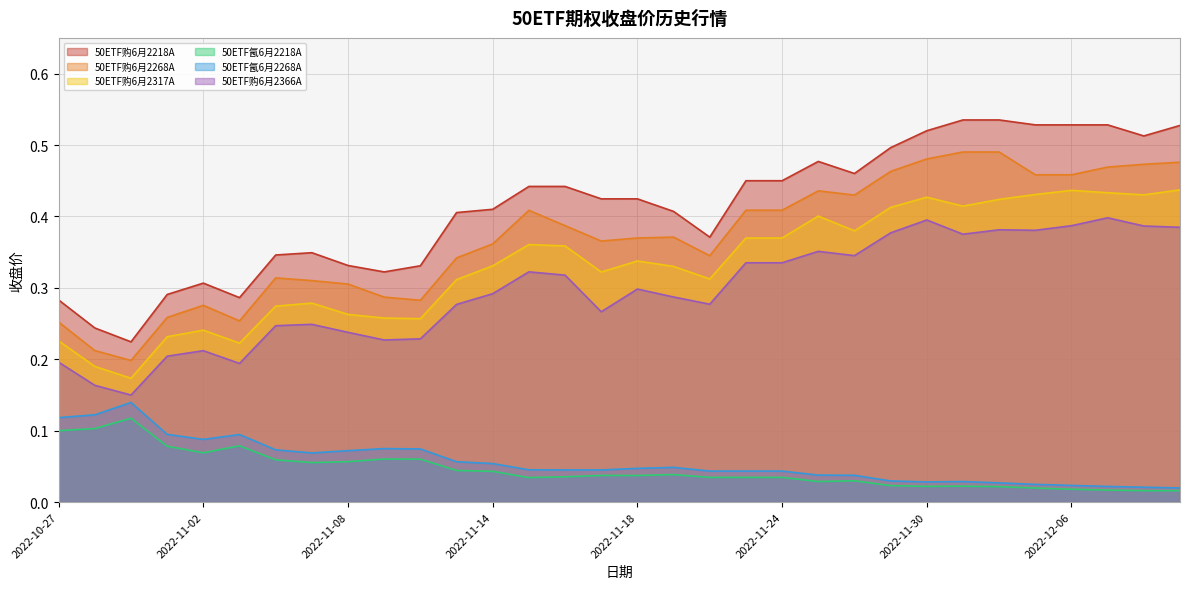

What is the sum of the 50ETF购6月2317A values at 2022-10-31 and 2022-11-16?

0.5